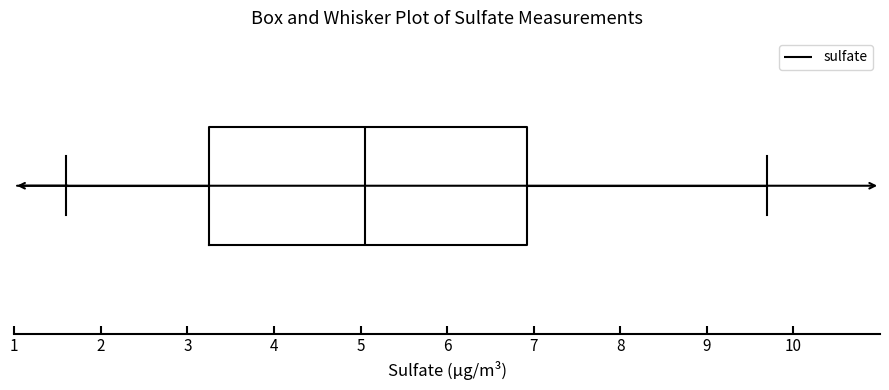

Where does the right whisker of the box end on the x-axis? The values are not printed on the chart, so give them approximately, as read against the axis.

9.7